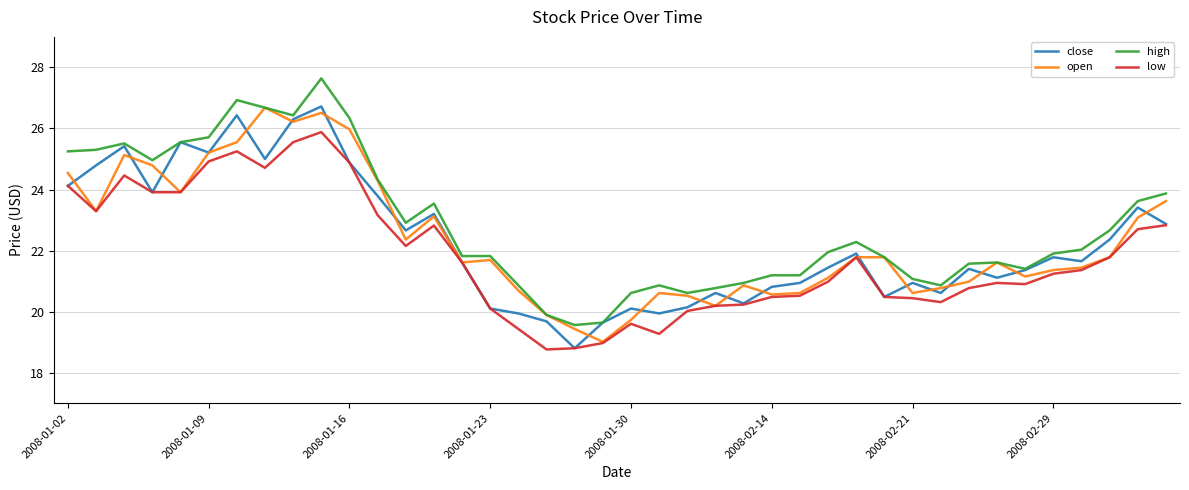

Does the chart display data point markers on the line(s)?

No